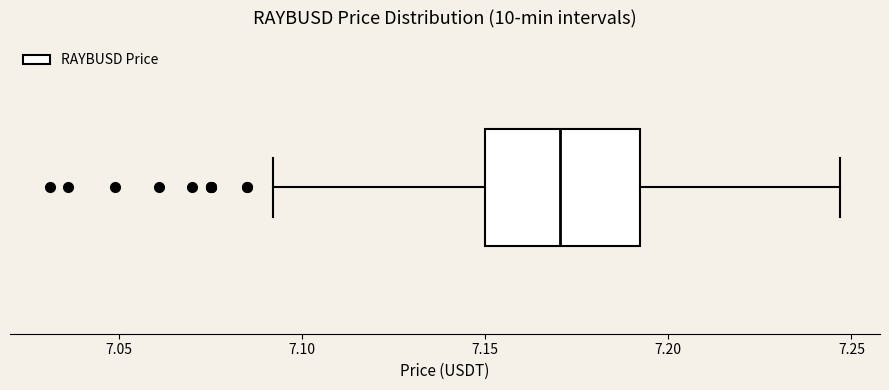

Where does the right whisker of the box end on the x-axis? The values are not printed on the chart, so give them approximately, as read against the axis.

7.245